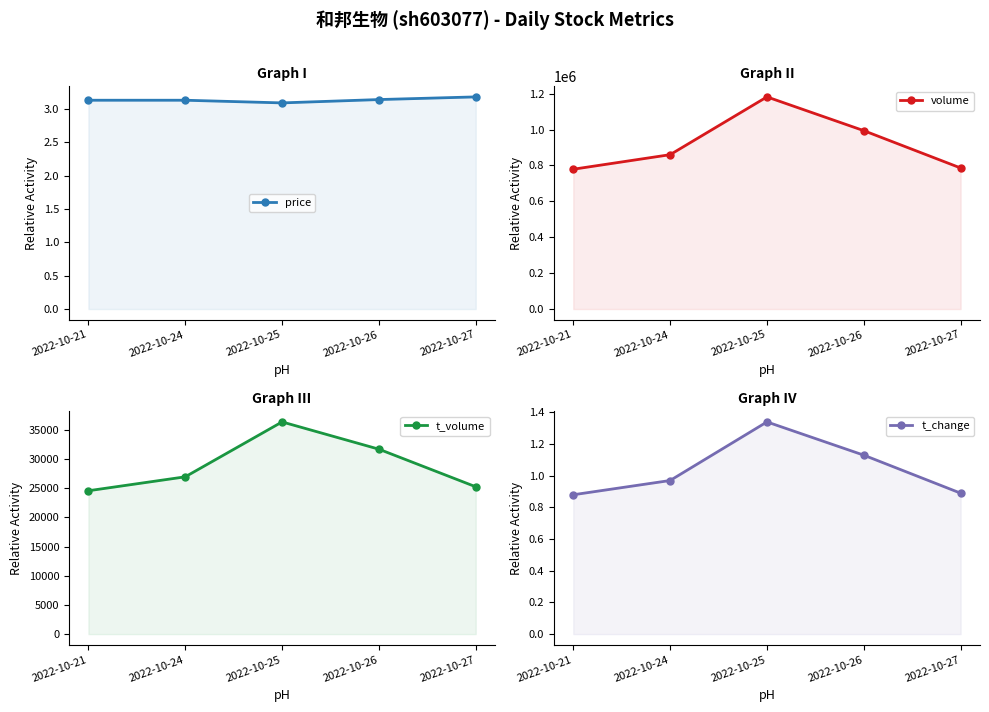

What is the sum of all volume values?

4601039.0